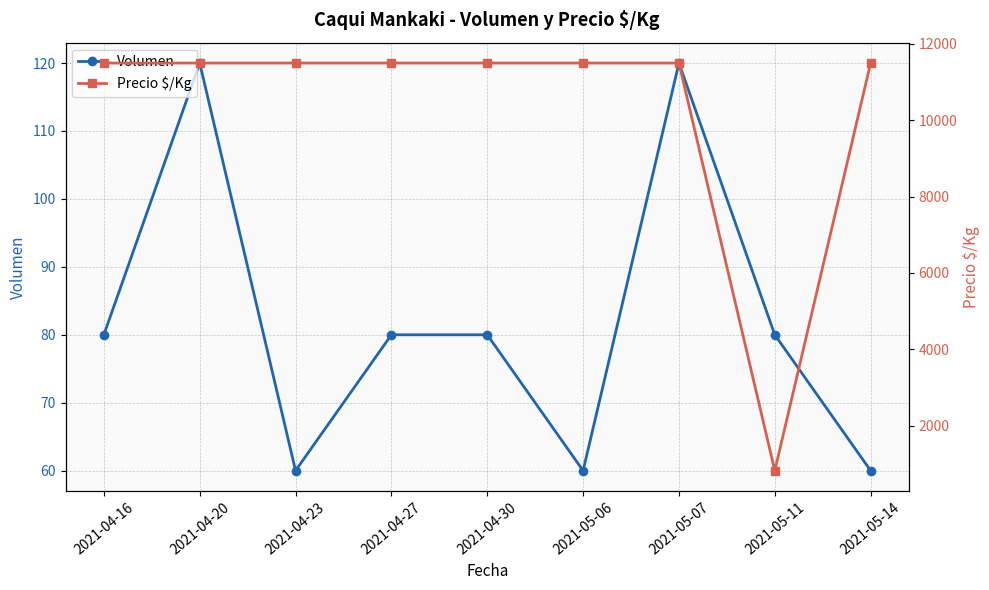

What is the value of the Precio $/Kg point at the 1st from the left?

11500